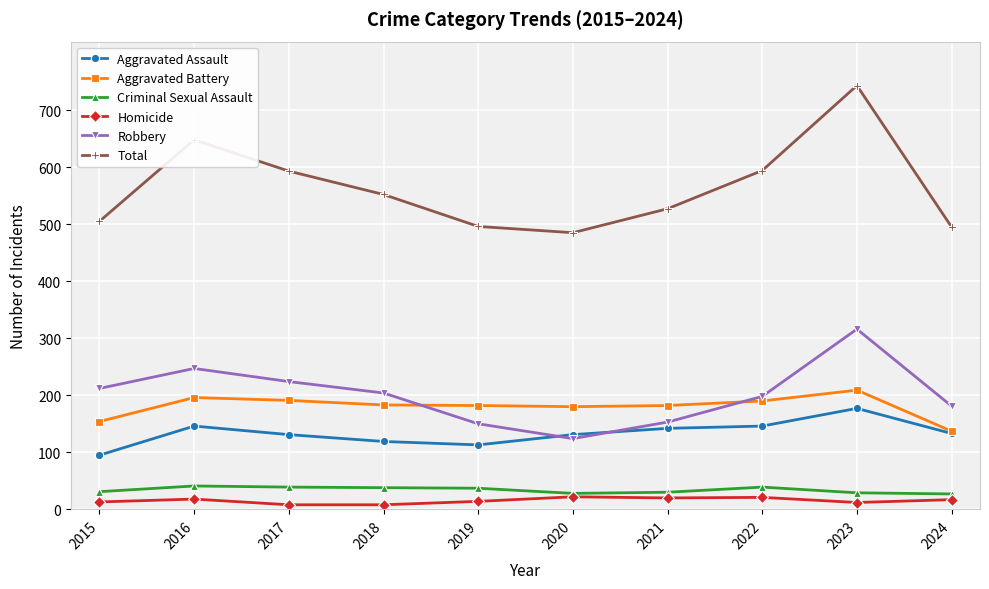

What is the value of the Robbery point at the 10th from the left?

181